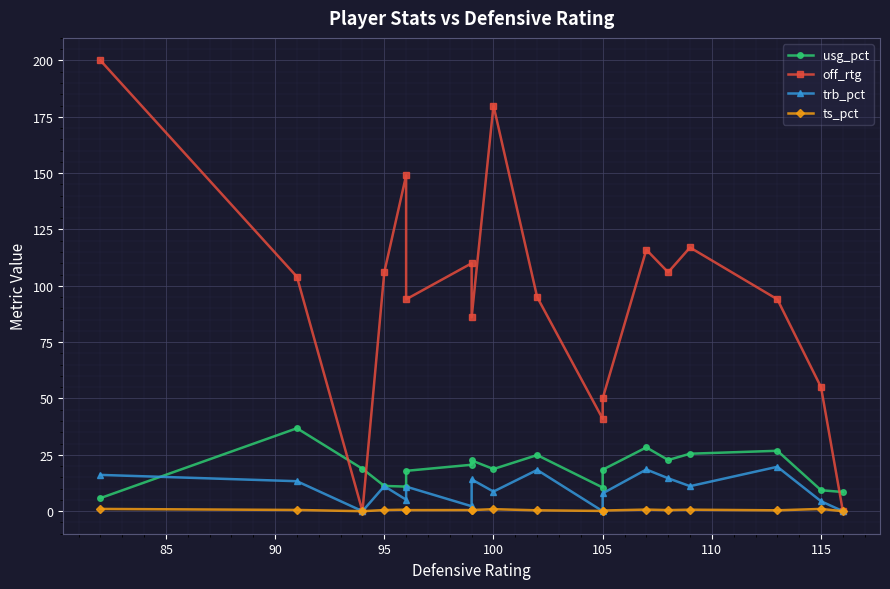

Which series has the largest total across all categories?

off_rtg